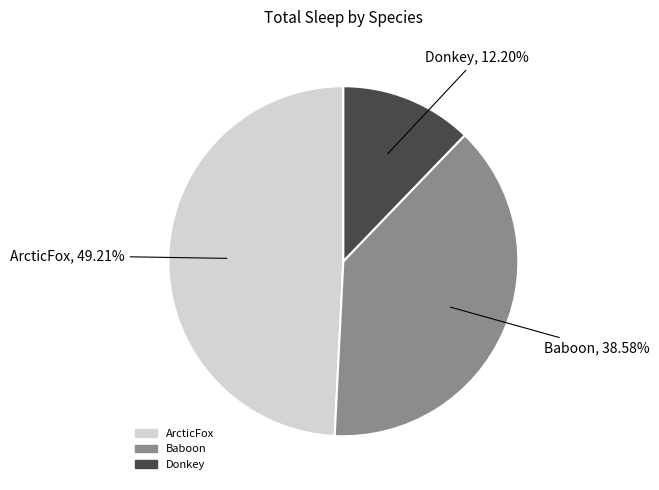

What percentage is the ArcticFox slice, to the nearest percent?

49%